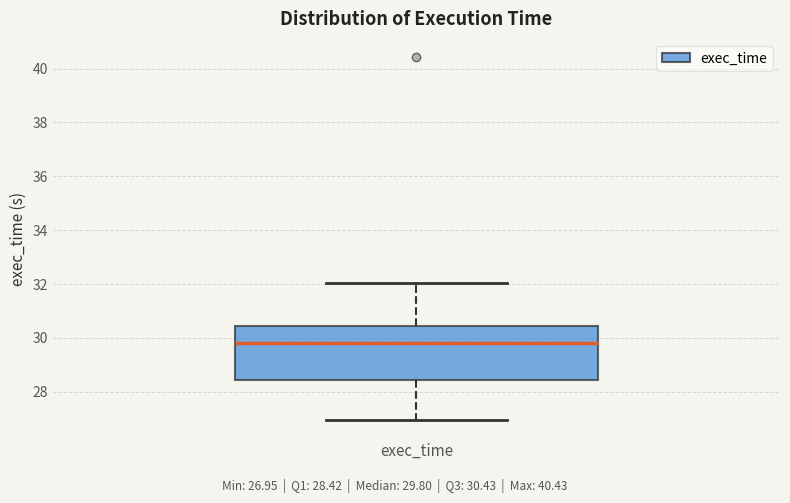

Where is the upper edge of the box for exec_time on the y-axis? The values are not printed on the chart, so give them approximately, as read against the axis.

30.4